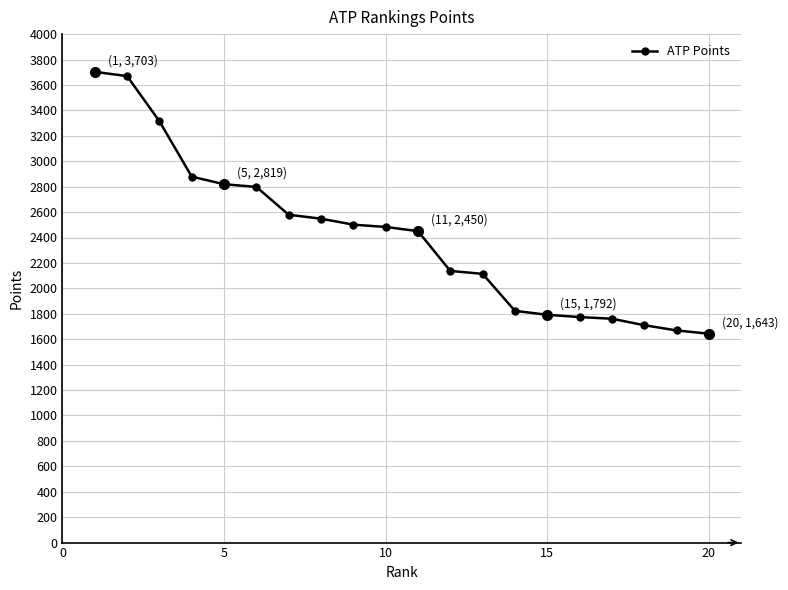

What is the minimum value shown in the chart?

1643